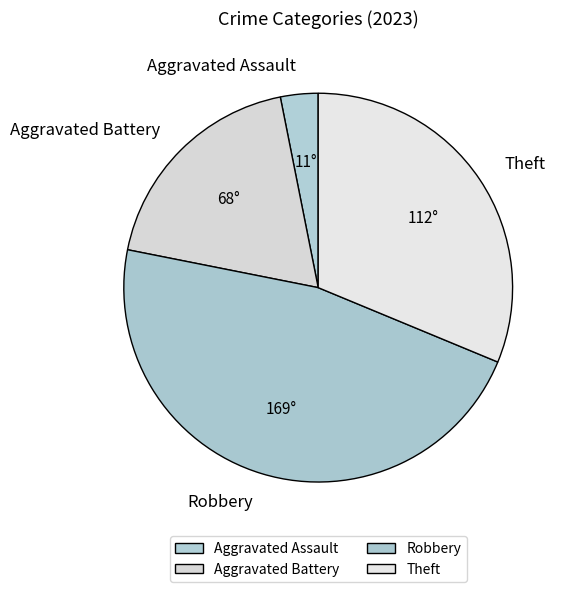

Which slice is the largest?

Robbery